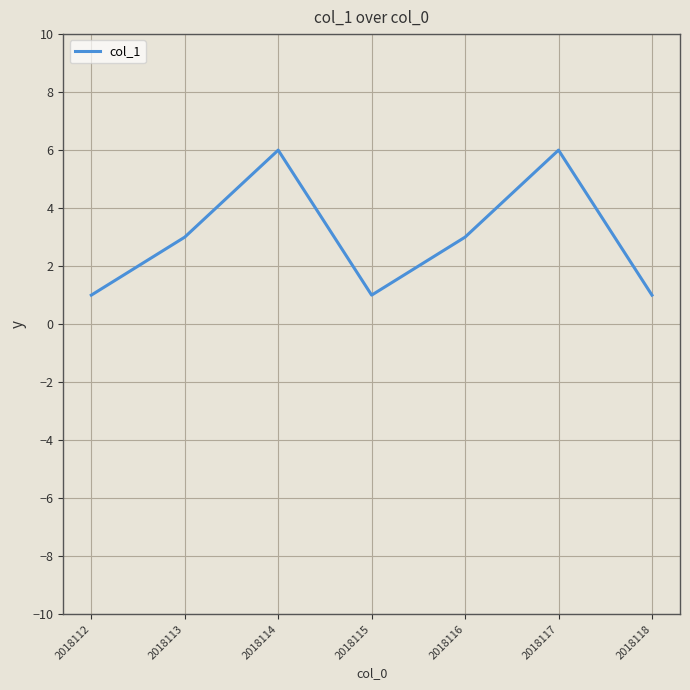

What is the sum of all values?

21